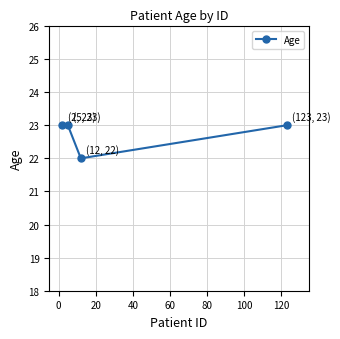

True or false: there are more than 2 points higher than both neighbors.

False